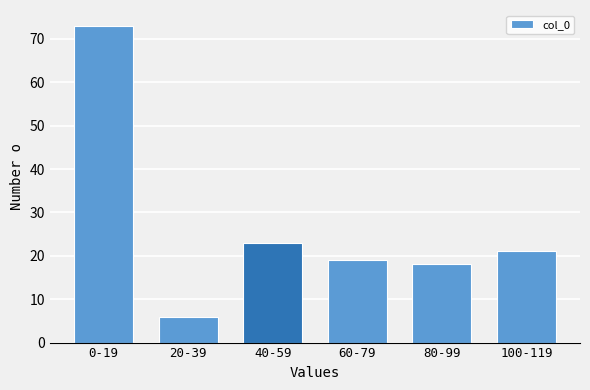

Reading left to right, list all the values displayed in this chart.

73	6	23	19	18	21